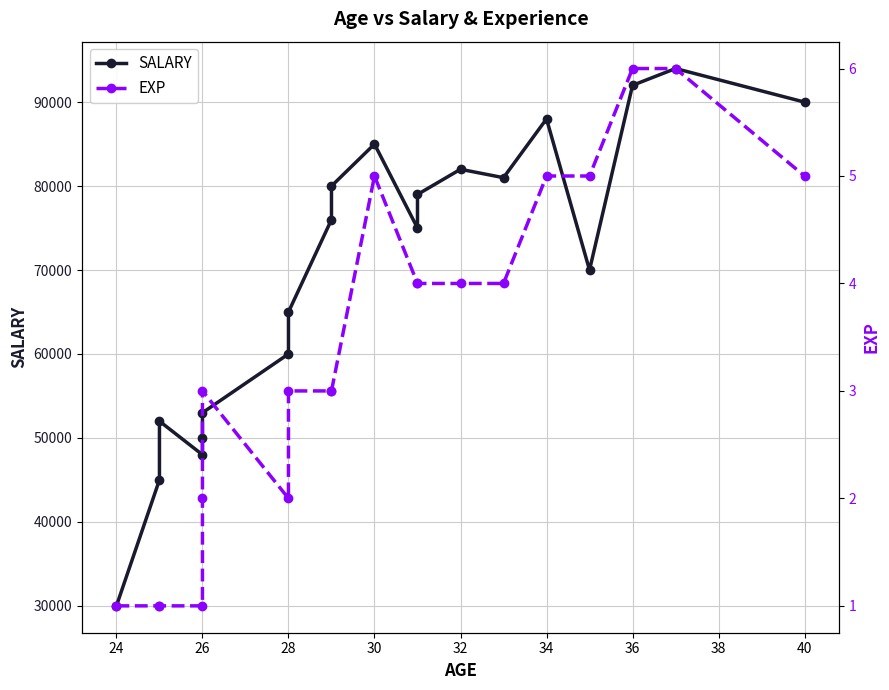

True or false: EXP and SALARY intersect in this chart.

False